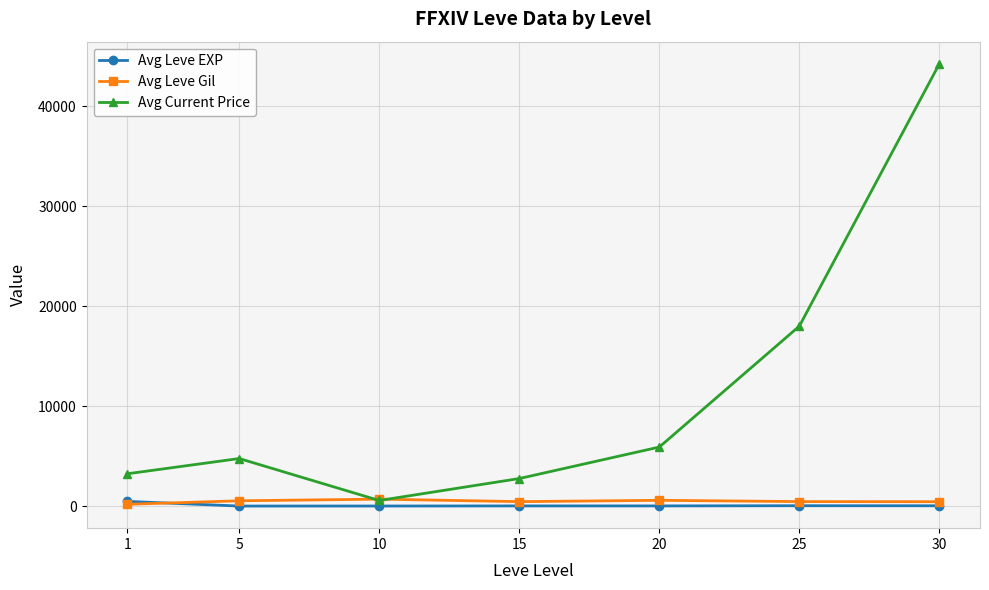

True or false: Avg Current Price and Avg Leve EXP intersect in this chart.

False